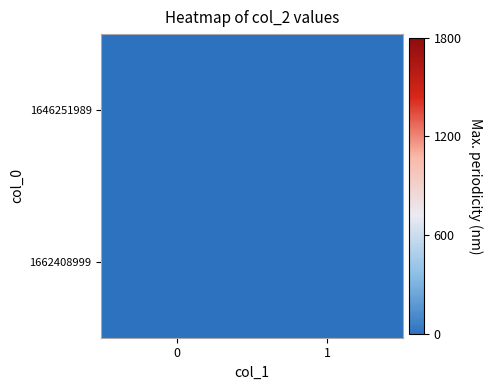

Reading left to right, transcribe all the data shown in this chart.

1646251989: 0=0	1=0
1662408999: 0=1	1=0